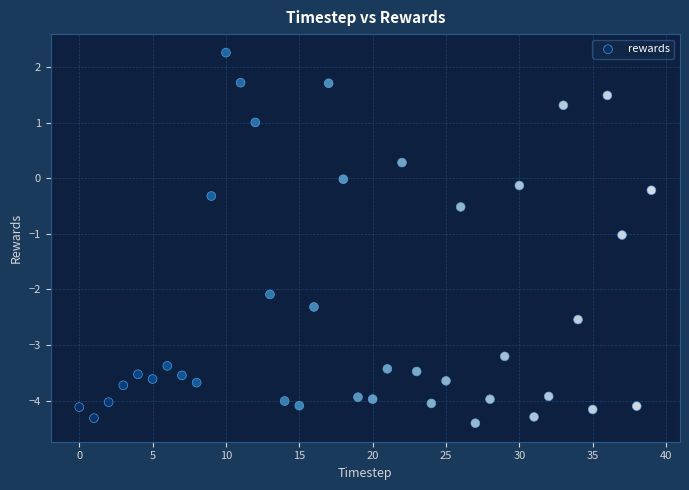

What is the range of Y values (max minus min)?

6.7